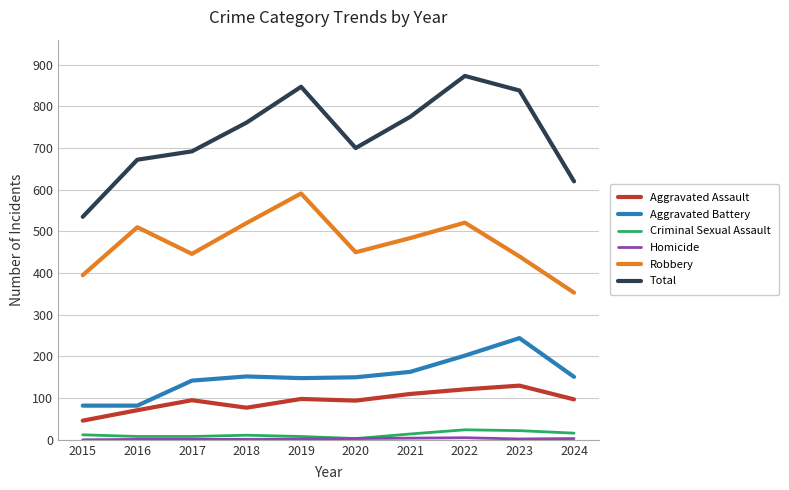

True or false: Criminal Sexual Assault and Aggravated Assault intersect in this chart.

False